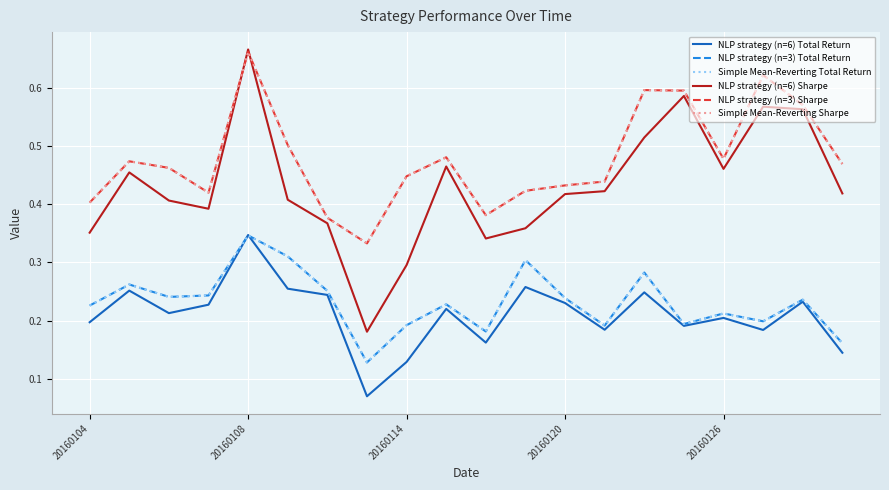

Does the chart display data point markers on the line(s)?

No